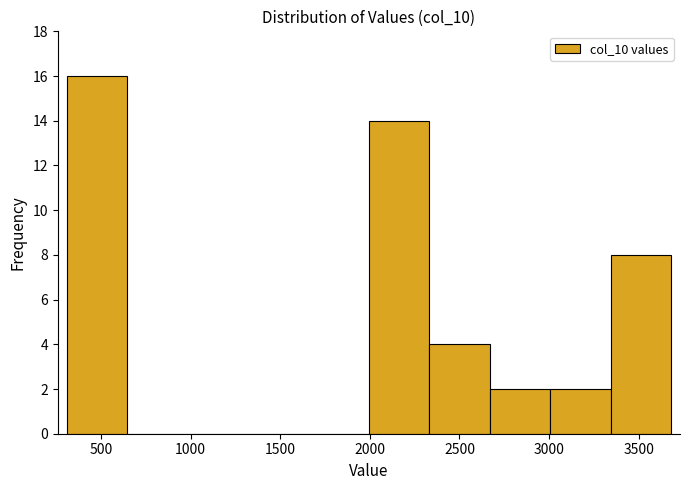

Reading left to right, list every bar in this chart as the range it spans on the x-axis followed by its height. Neither the bar edges nor the heights are printed on the chart, so give them approximately, as read against the axes.

300 to 650: 16
650 to 1000: 0
1000 to 1300: 0
1300 to 1650: 0
1650 to 2000: 0
2000 to 2350: 14
2350 to 2650: 4
2650 to 3000: 2
3000 to 3350: 2
3350 to 3700: 8